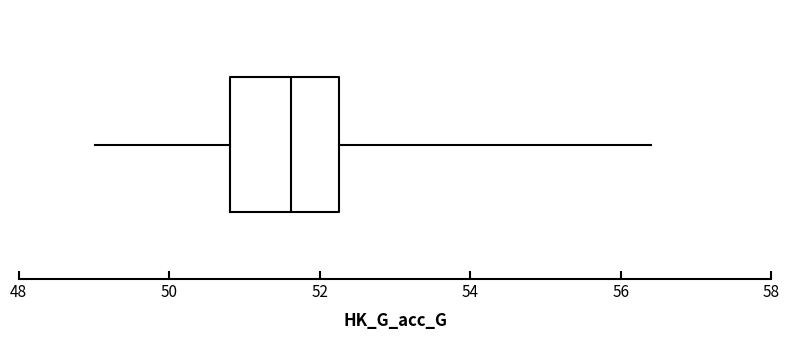

Read this box plot against the x-axis: the position of the median line, the range covered by the box, and the ends of both whiskers. The values are not printed on the chart, so give them approximately, as read against the axis.

median 51.6, box 50.8 to 52.2, whiskers 49.0 to 56.4